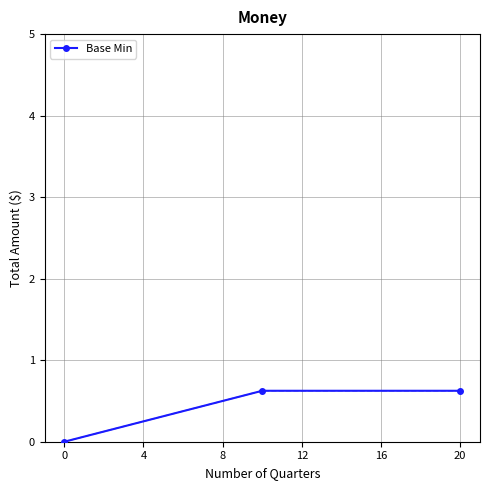

What is the maximum value shown in the chart?

0.6